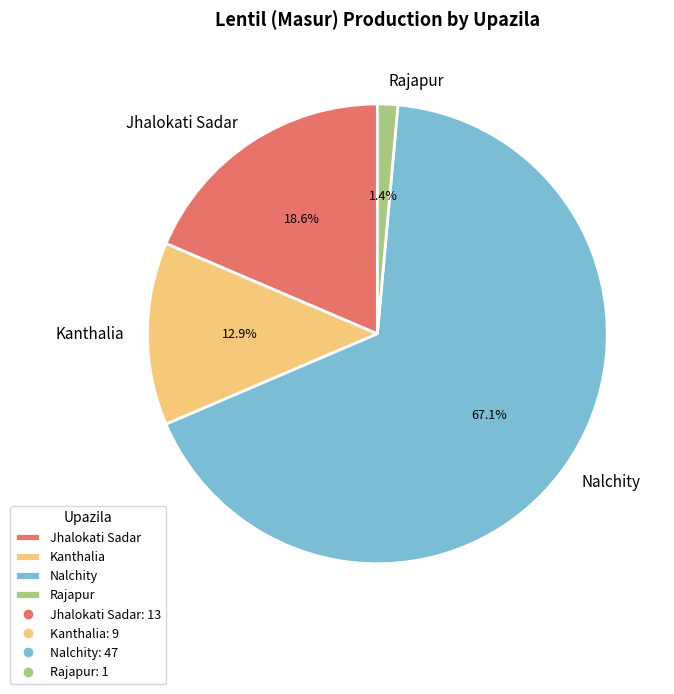

Between Nalchity and Jhalokati Sadar, which is larger?

Nalchity